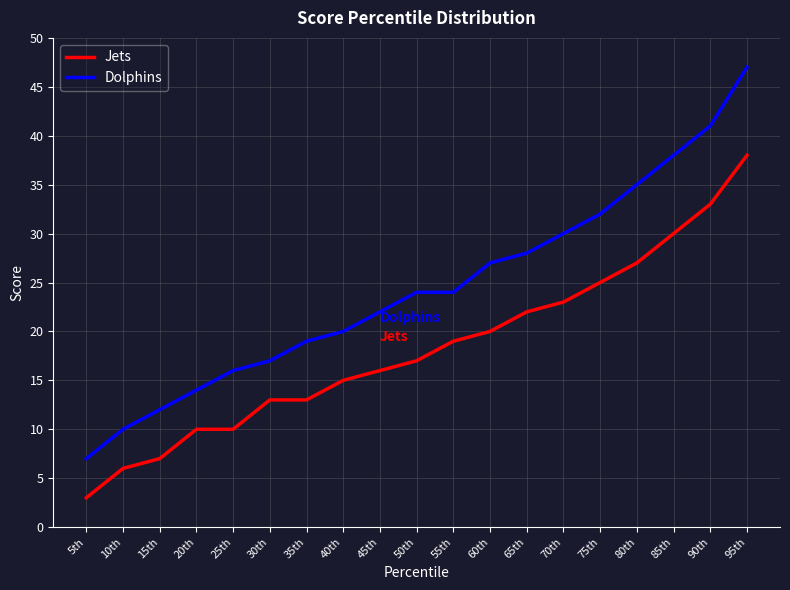

Which label corresponds to the largest value in the chart?

95th